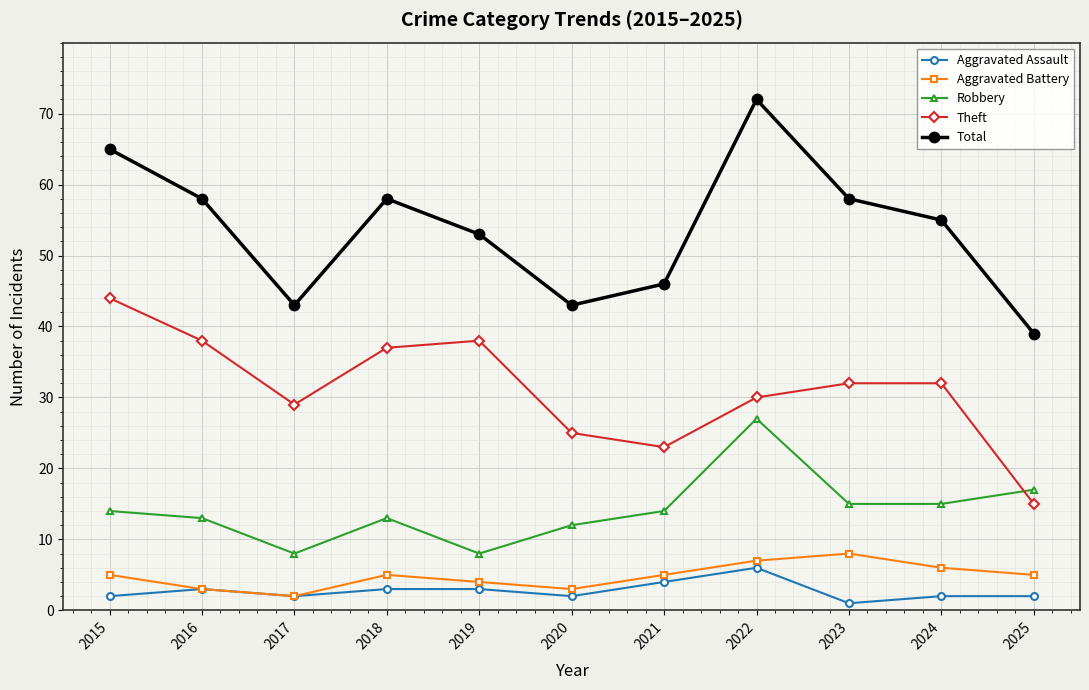

True or false: Robbery and Aggravated Battery intersect in this chart.

False